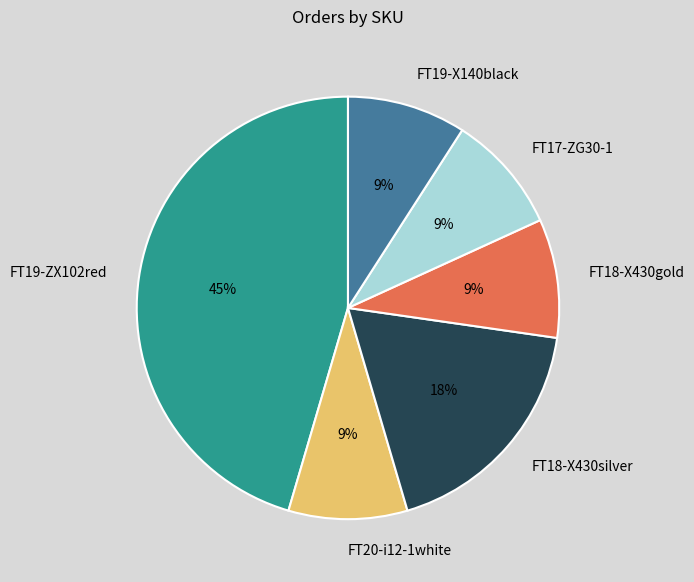

Between FT20-i12-1white and FT19-ZX102red, which is larger?

FT19-ZX102red